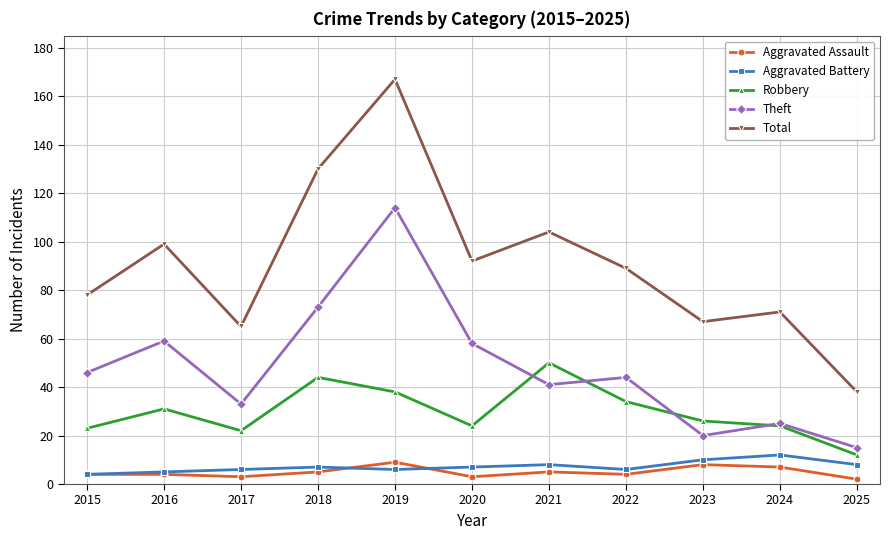

How many categories are shown in the chart?

11